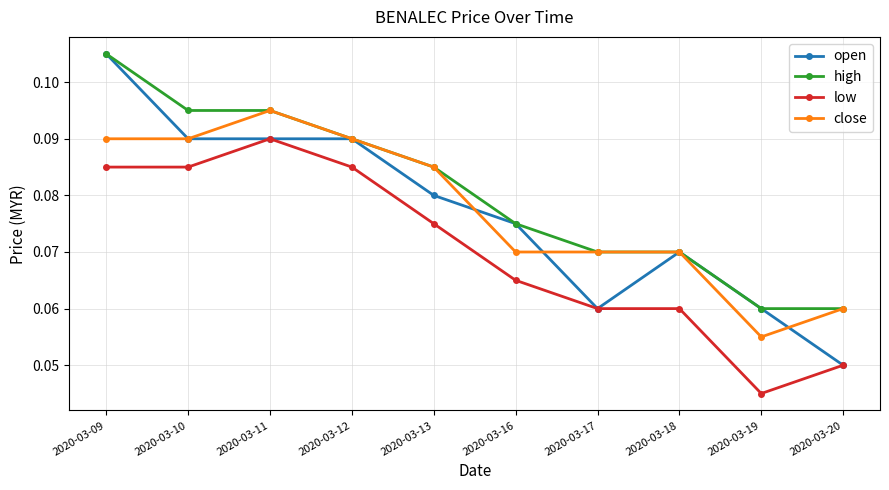

Which category has the highest value in the high series?

2020-03-09